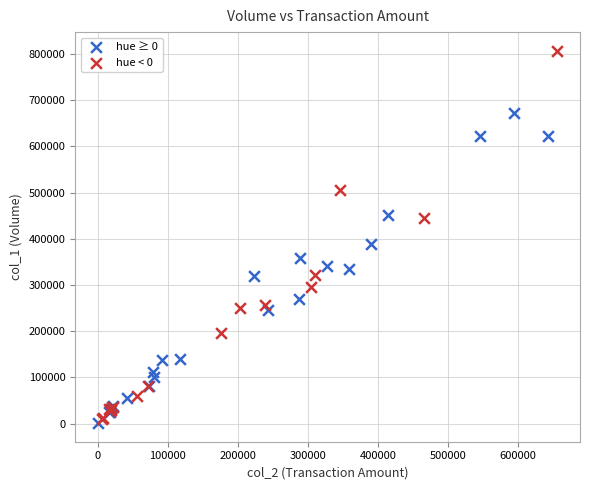

Which series contains the highest Y value?

hue < 0